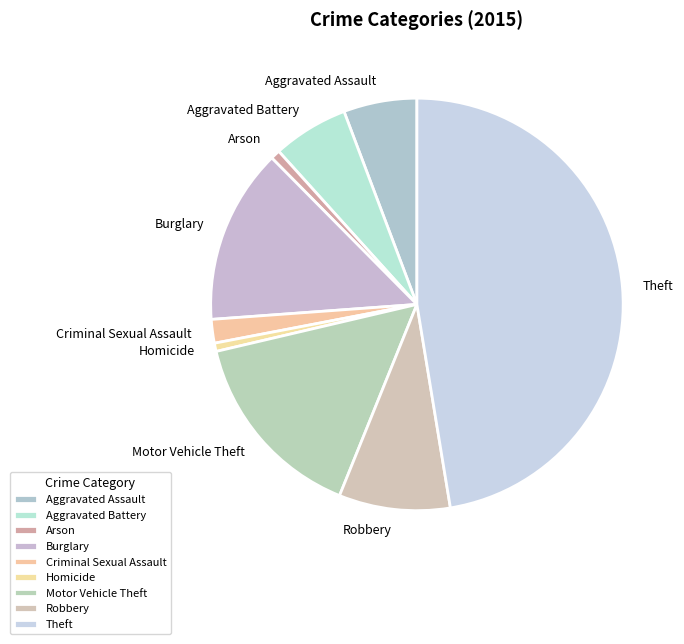

The Theft slice represents 47% of the pie. True or false?

True